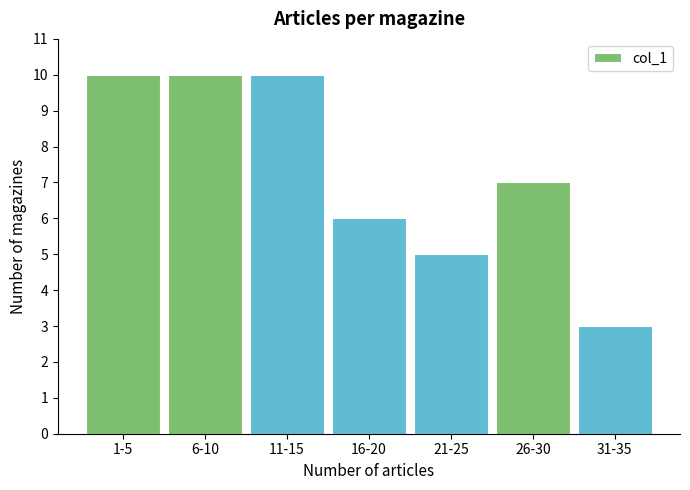

Reading left to right, what are all the values shown in this chart?

1-5=10	6-10=10	11-15=10	16-20=6	21-25=5	26-30=7	31-35=3